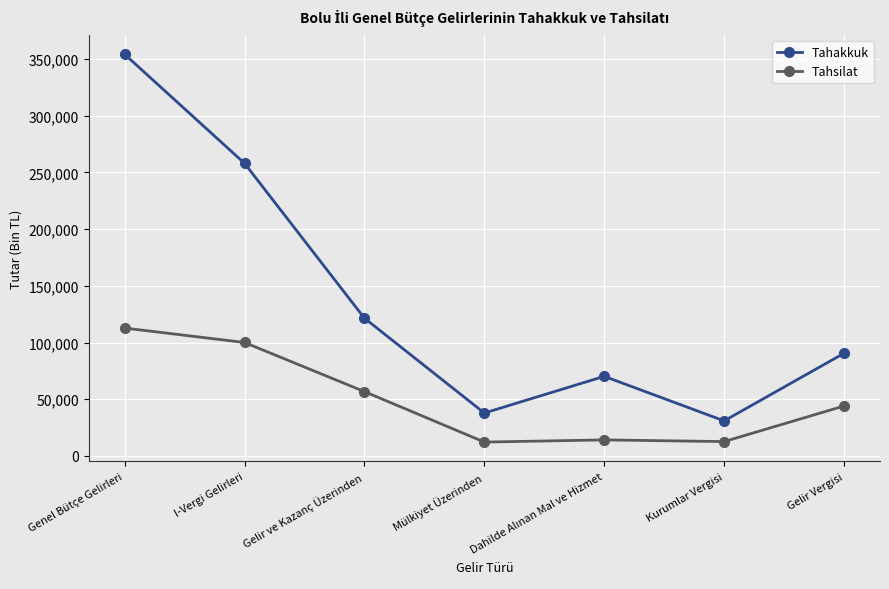

Does the chart have visible grid lines?

Yes